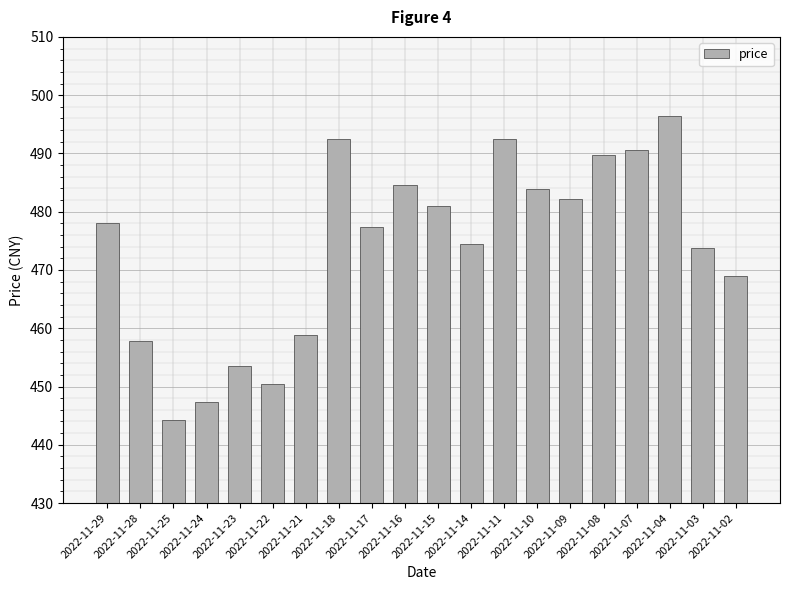

What is the value of the 2nd bar from the left?

457.9